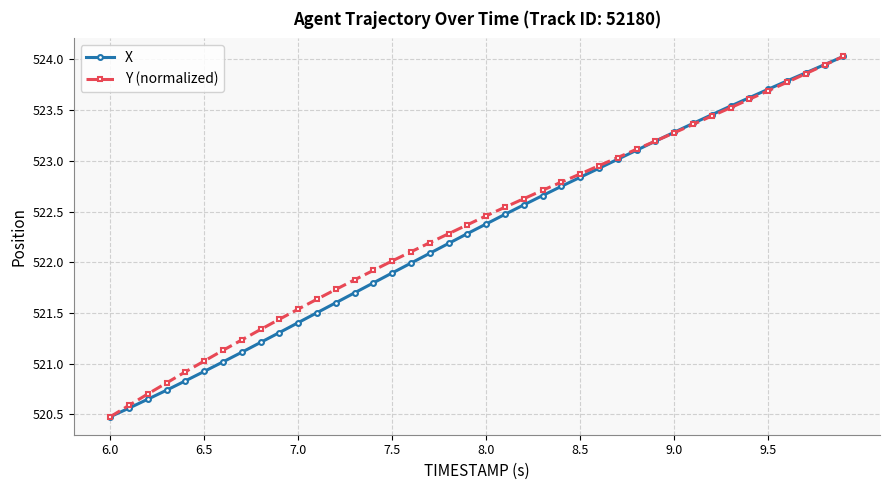

What is the minimum value shown in the chart?

520.5